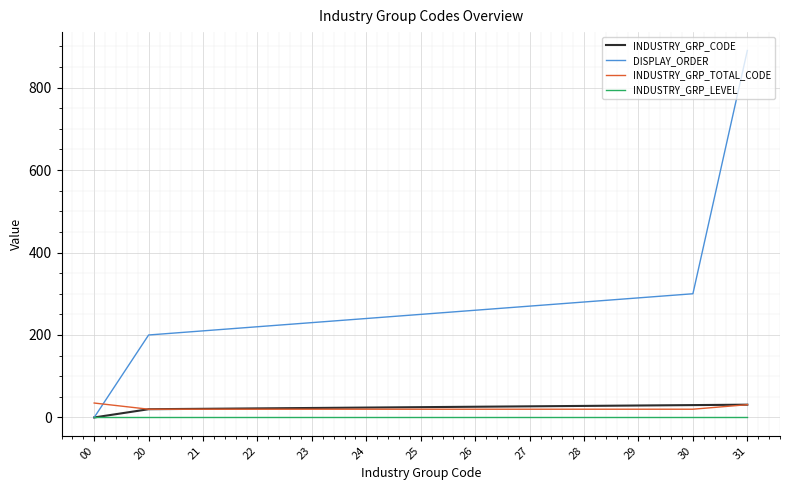

Between 22 and 27, which series saw the biggest shift?

DISPLAY_ORDER